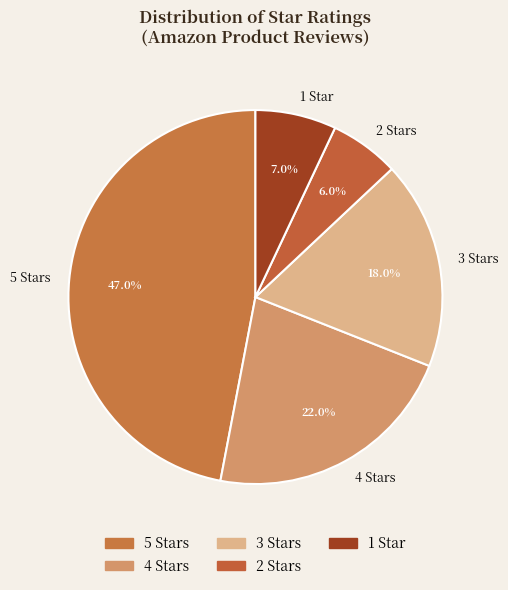

Is there any slice that represents more than half of the pie?

No